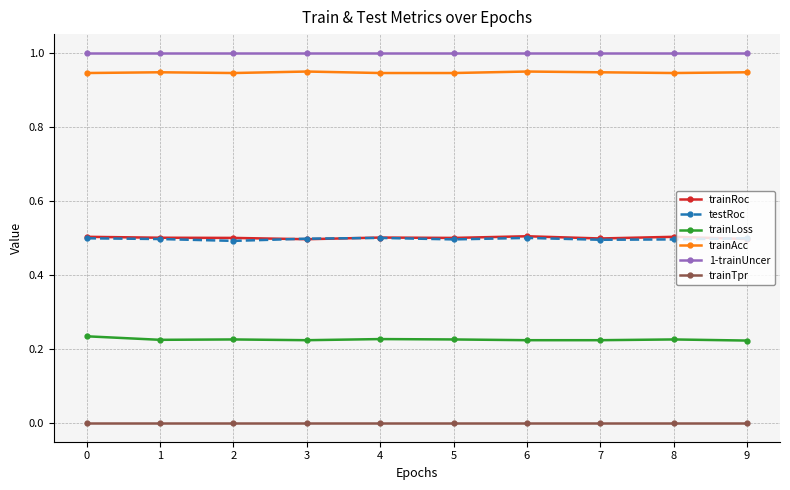

Is it true that trainLoss equals 0.1 at 2?

False